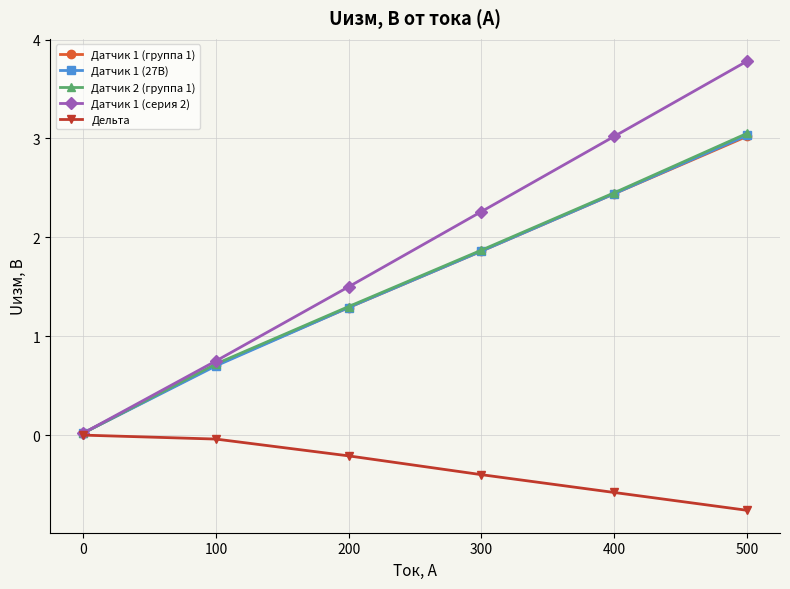

Which series has the widest spread of values?

Датчик 1 (серия 2)